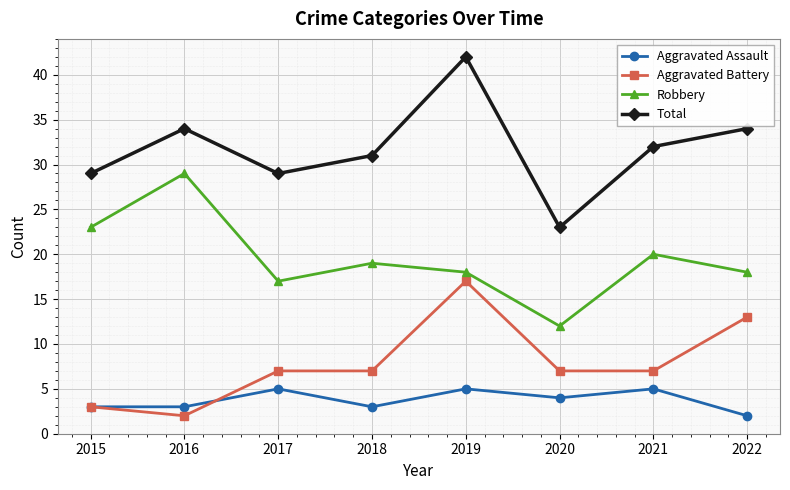

What is the difference between the highest and lowest values at 2015?

26